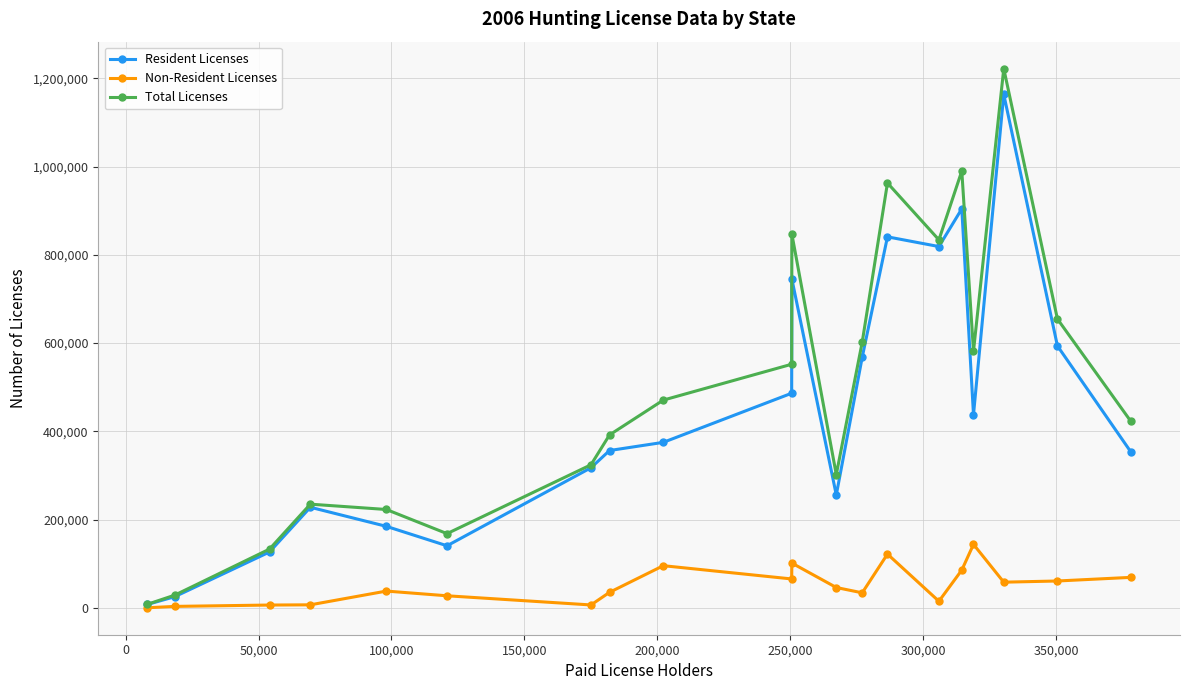

What is the highest value of the Total Licenses series?

1221932